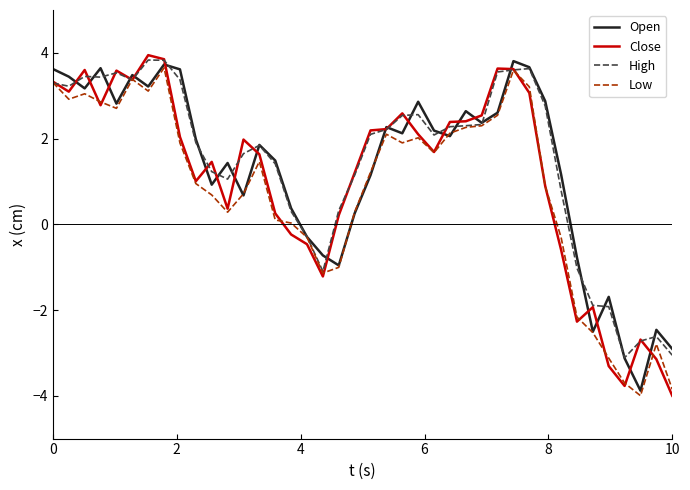

In Close, how many points are lower than both neighbors (excluding endpoints)?

9